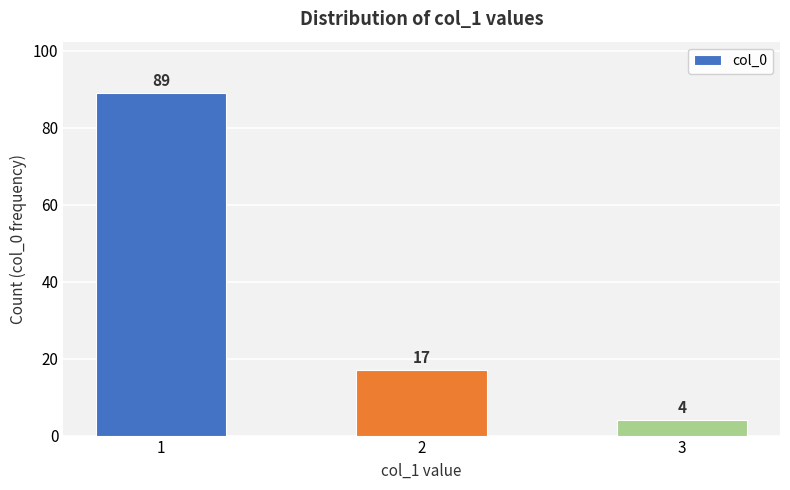

Reading right to left, list all the values displayed in this chart.

4	17	89